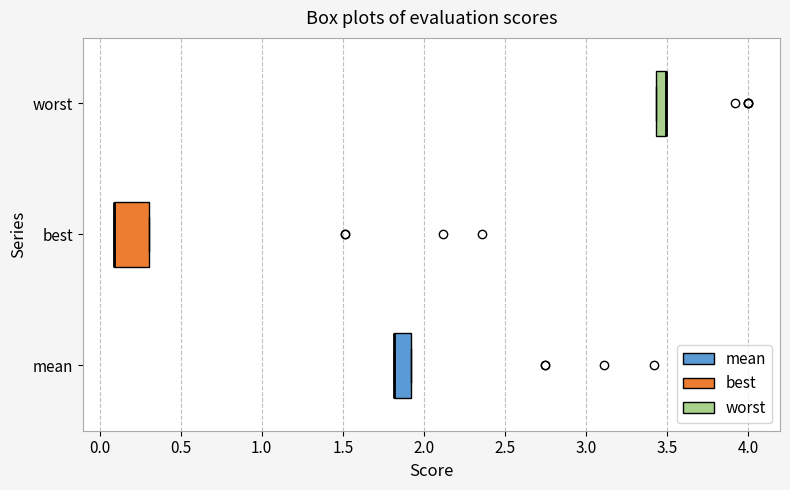

Comparing the boxes themselves (not the whiskers), which one is the widest?

best